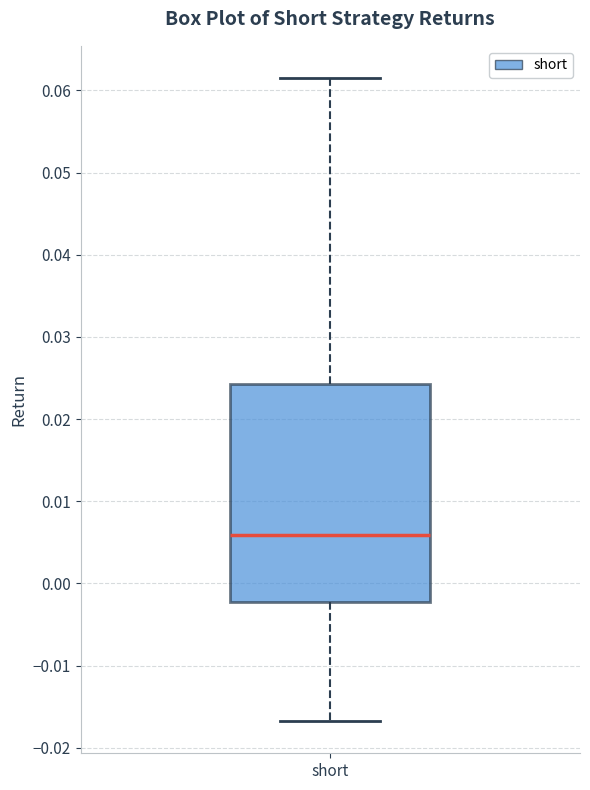

Transcribe this box plot: give where the median line is, the range the box spans, and where the two whiskers end, as read against the y-axis. The values are not printed on the chart, so give them approximately, as read against the axis.

median 0.006, box -0.002 to 0.024, whiskers -0.017 to 0.062